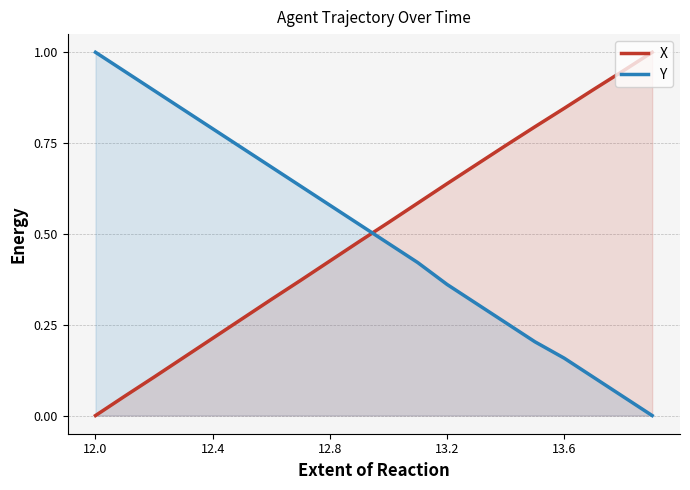

What is the total value across all series at 13.6?

1.0